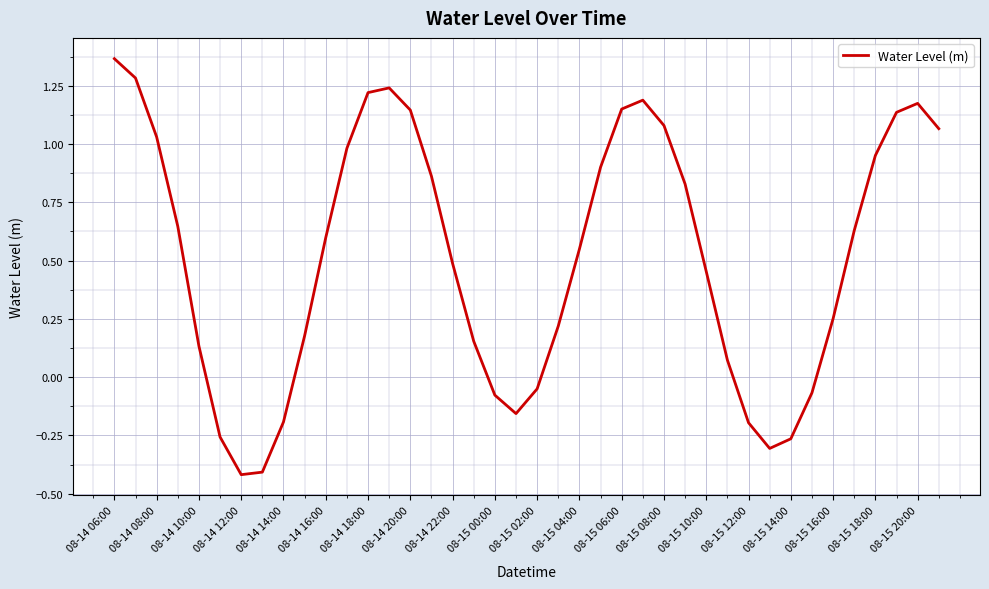

What is the minimum value shown in the chart?

-0.4